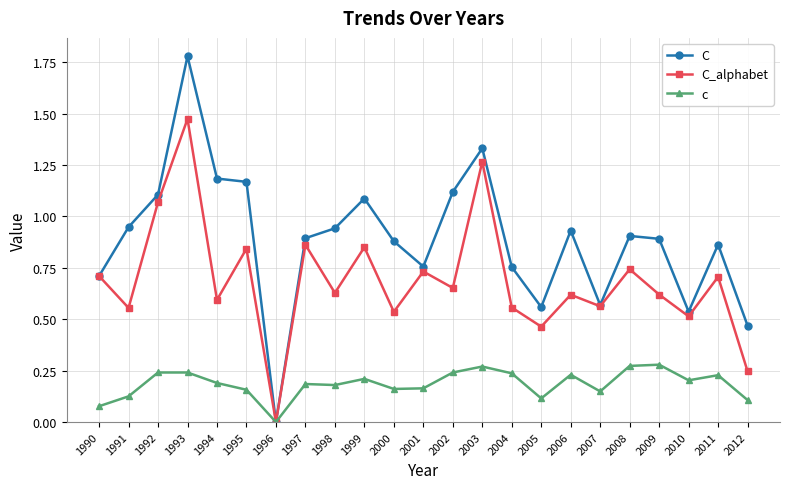

How many series are shown in this chart?

3